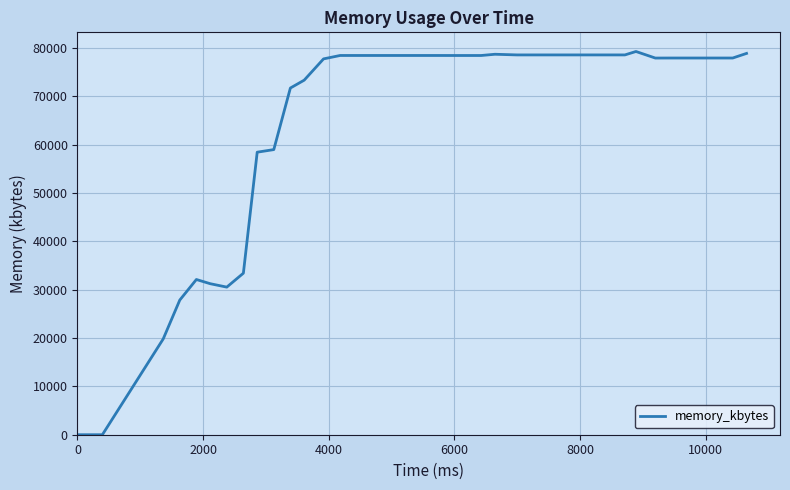

What is the maximum value shown in the chart?

79252